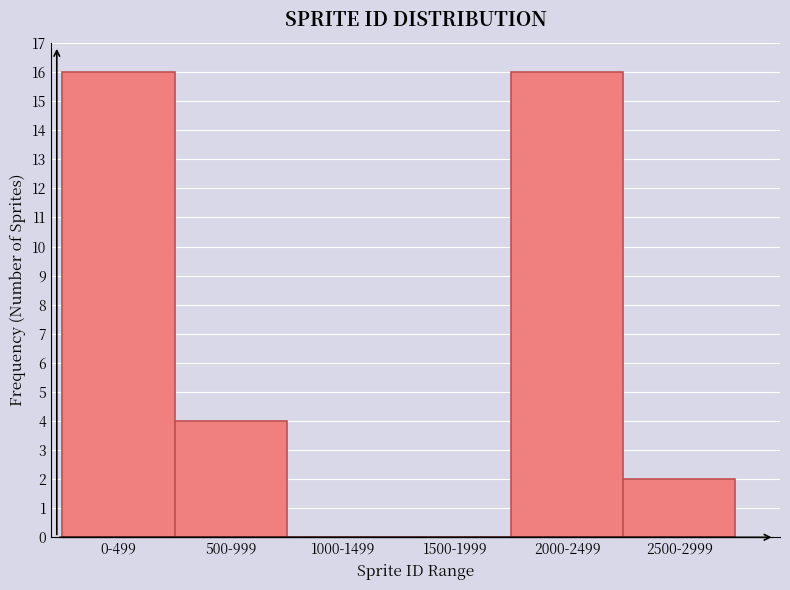

Reading left to right, extract all data points from this chart.

0-499=16	500-999=4	1000-1499=0	1500-1999=0	2000-2499=16	2500-2999=2